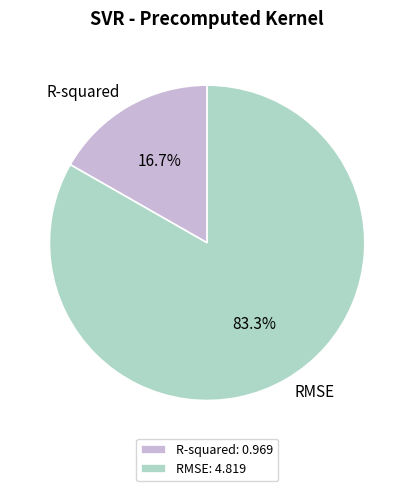

Which category has the biggest portion of the pie?

RMSE